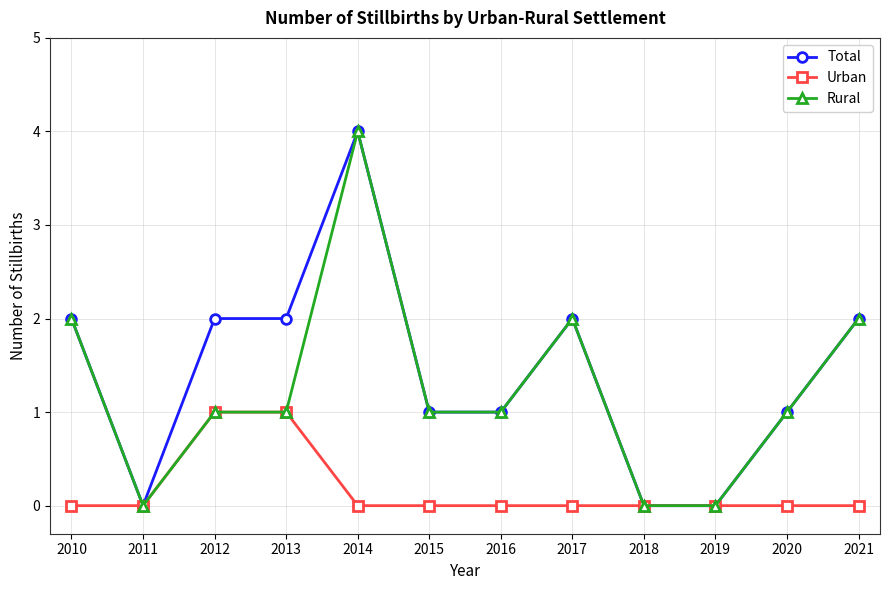

At which category does Rural reach its first local valley?

2011